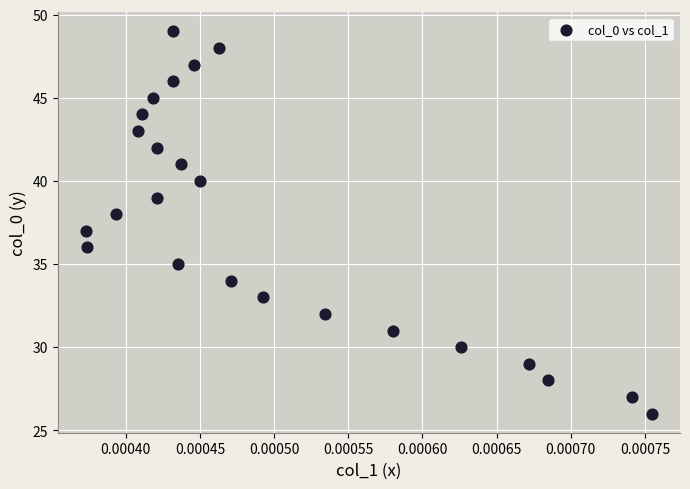

What is the range of Y values (max minus min)?

23